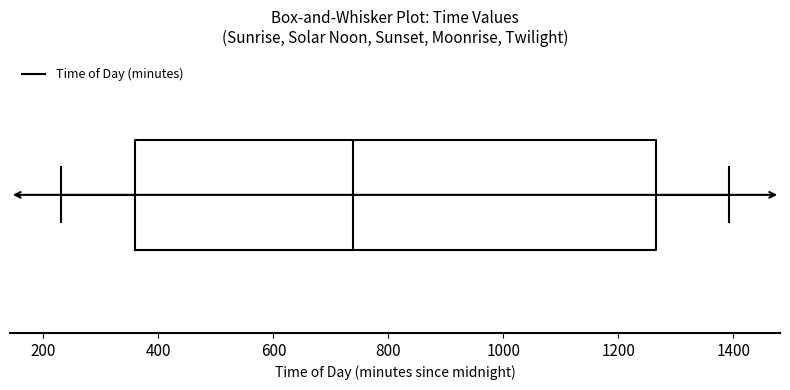

Where is the right edge of the box on the x-axis? The values are not printed on the chart, so give them approximately, as read against the axis.

1260